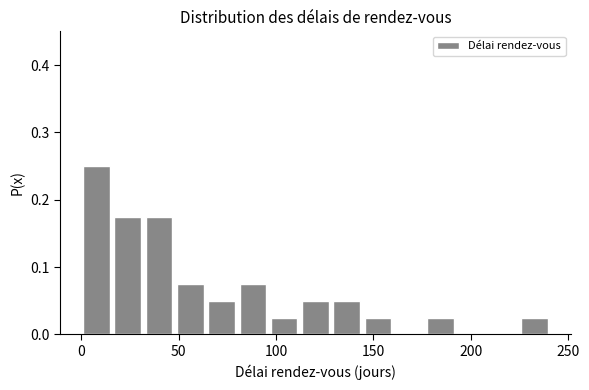

Read against the x-axis, roughly where is the centre of the tallest bar?

10